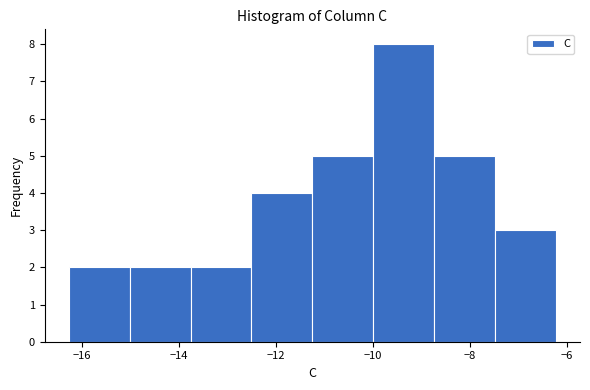

Which range on the x-axis has the tallest bar?

-10.0 to -8.8